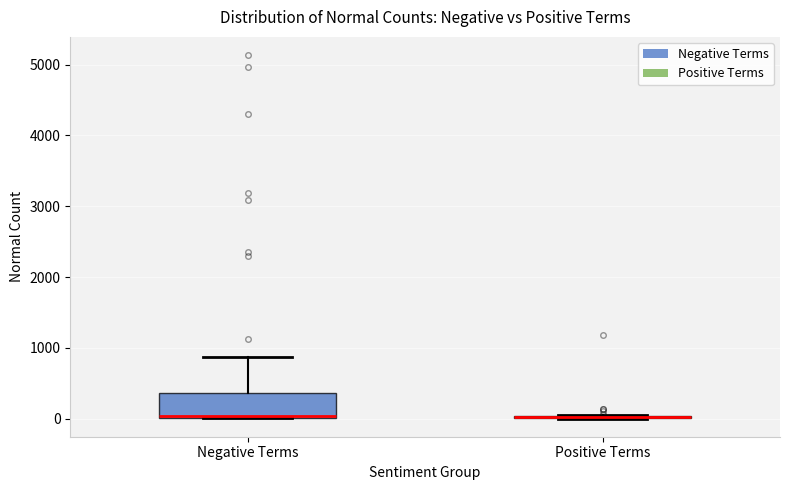

Reading left to right, transcribe this box plot: for each box, give where its median line is, the range the box spans, and where its two whiskers end, as read against the y-axis. The values are not printed on the chart, so give them approximately, as read against the axis.

Negative Terms: median 0, box 0 to 400, whiskers 0 to 900
Positive Terms: box collapsed to a line at 0, whiskers 0 to 100